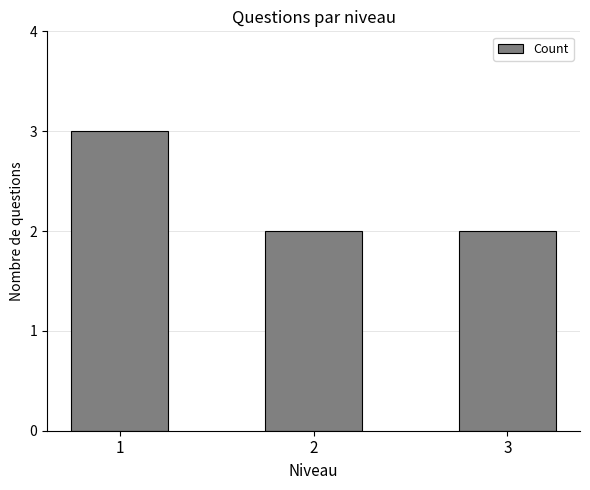

What is the maximum value shown in the chart?

3